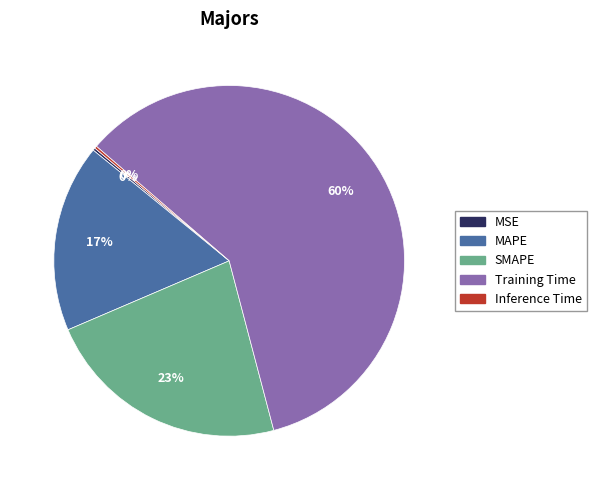

Which has a higher value, Training Time or SMAPE?

Training Time